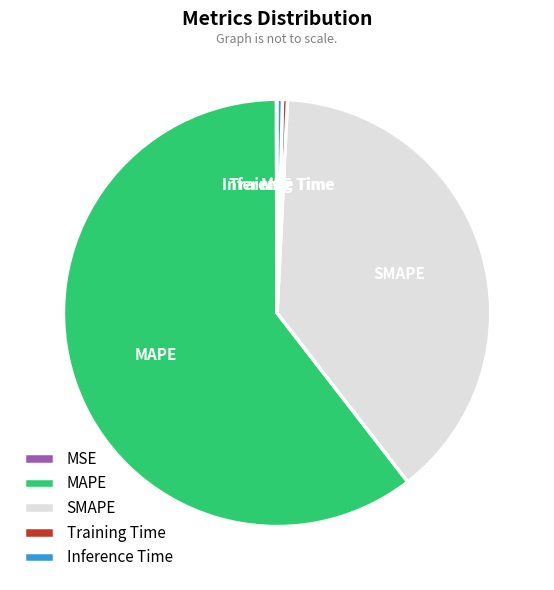

What is the largest slice in the pie chart?

MAPE